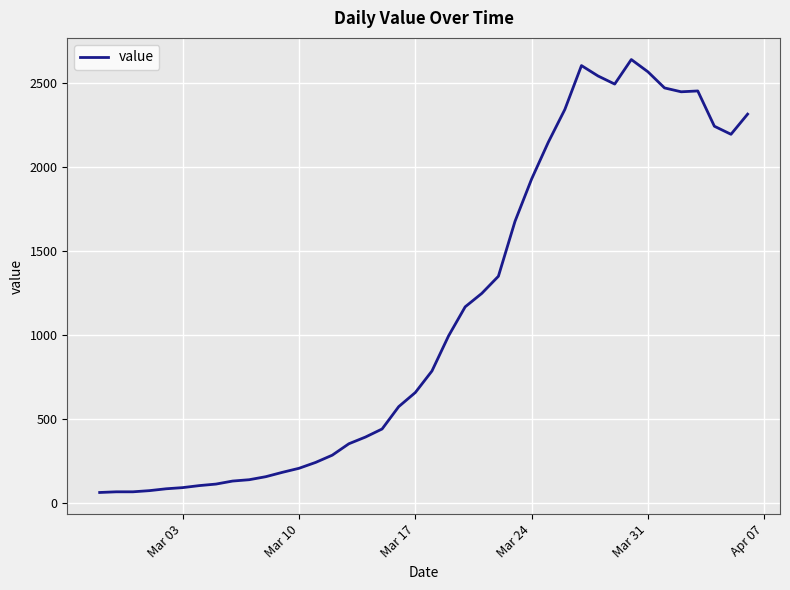

What is the maximum value shown in the chart?

2638